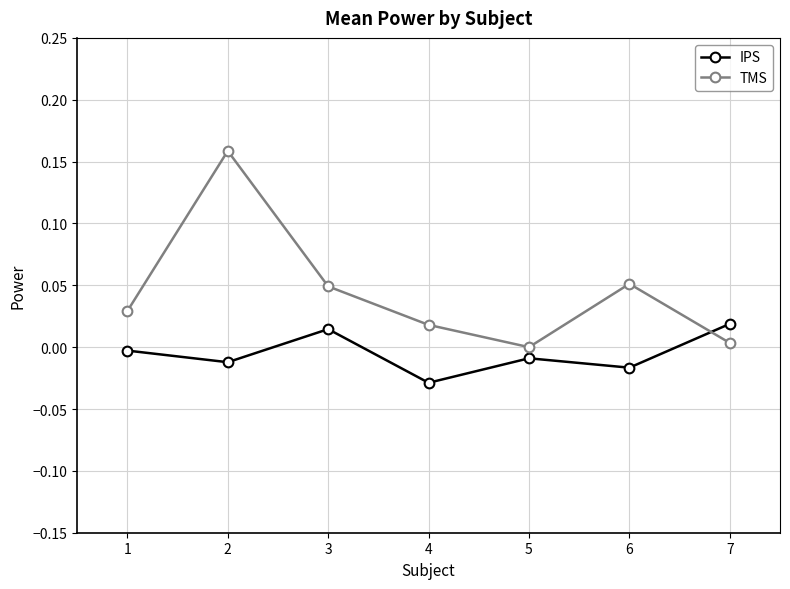

At which label does IPS first exceed 0?

3